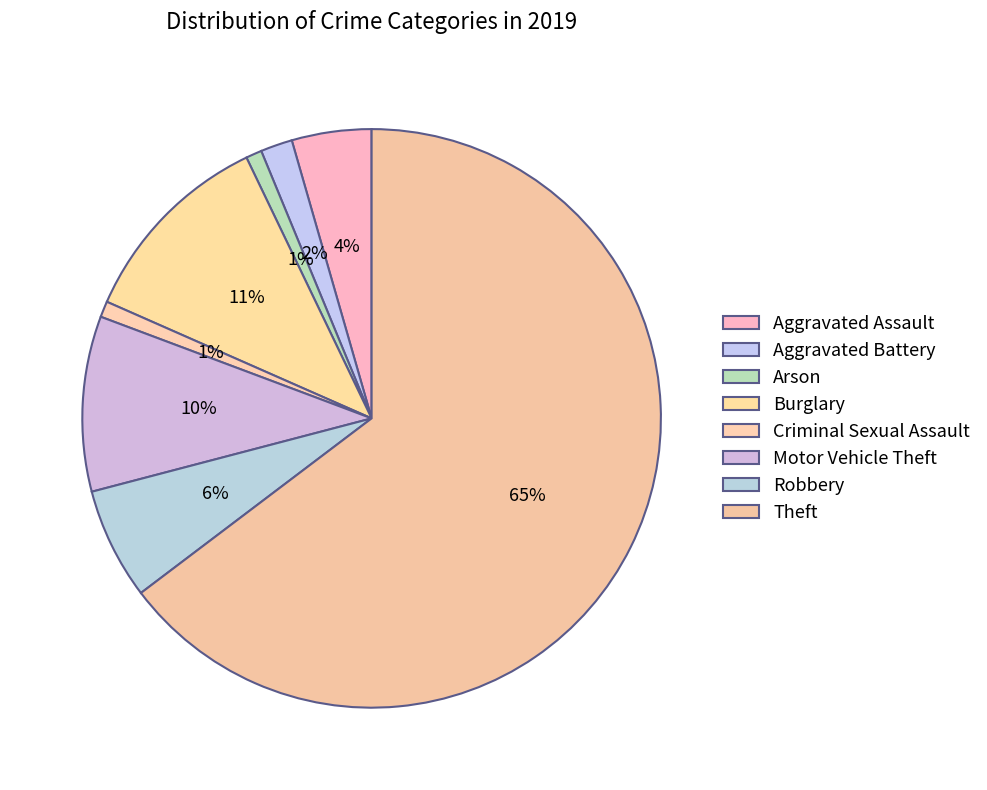

To the nearest percent, what portion does Burglary represent?

11%